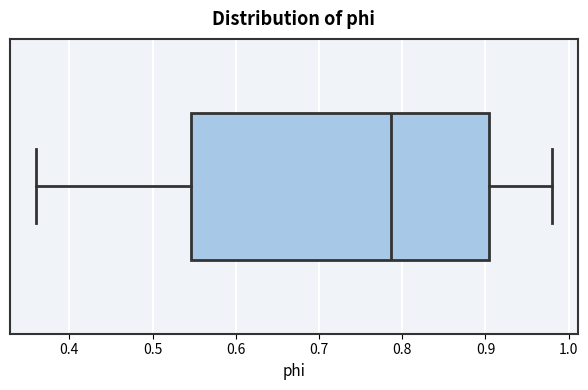

Where is the left edge of the box on the x-axis? The values are not printed on the chart, so give them approximately, as read against the axis.

0.55